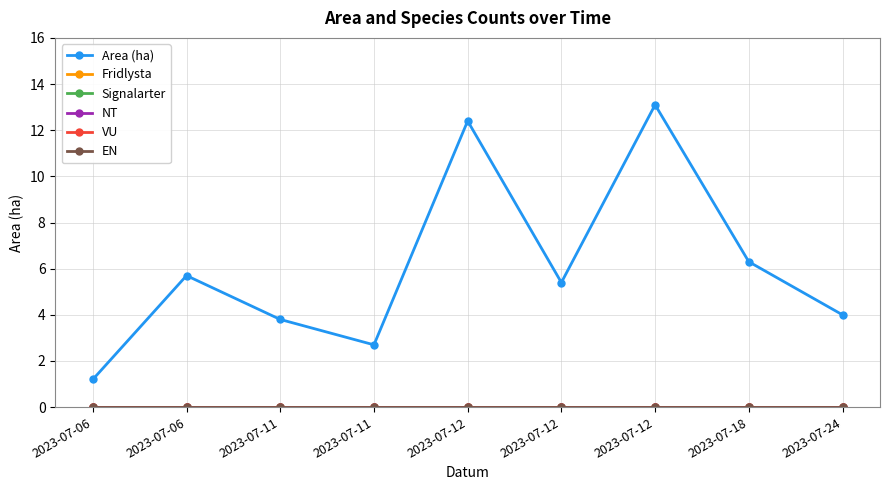

List the labels in order of EN value, smallest first.

2023-07-06, 2023-07-06, 2023-07-11, 2023-07-11, 2023-07-12, 2023-07-12, 2023-07-12, 2023-07-18, 2023-07-24